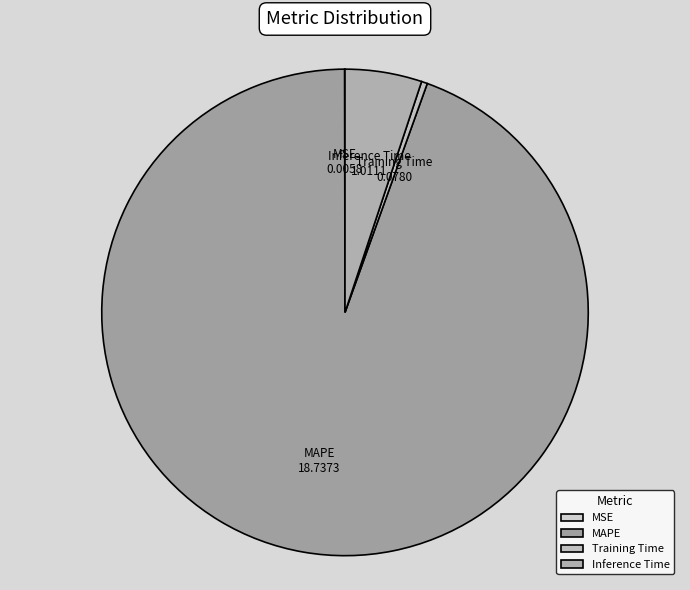

Between Training Time and Inference Time, which is larger?

Inference Time